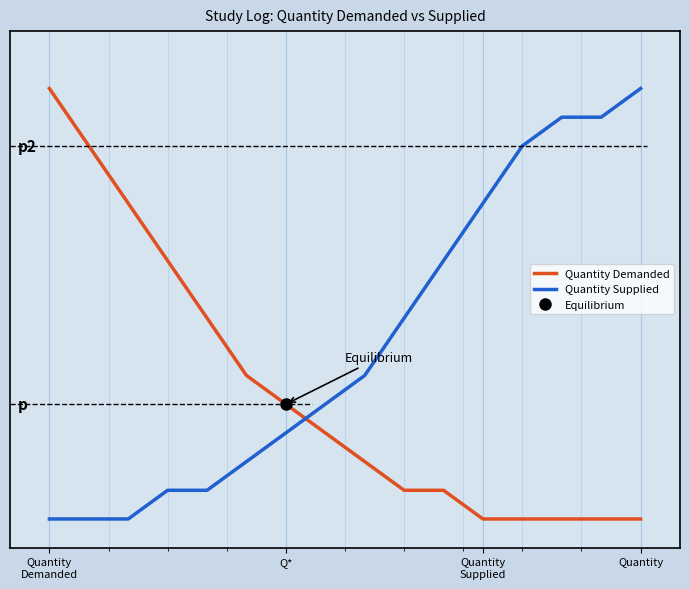

Between 14 and 6, which is larger?

6